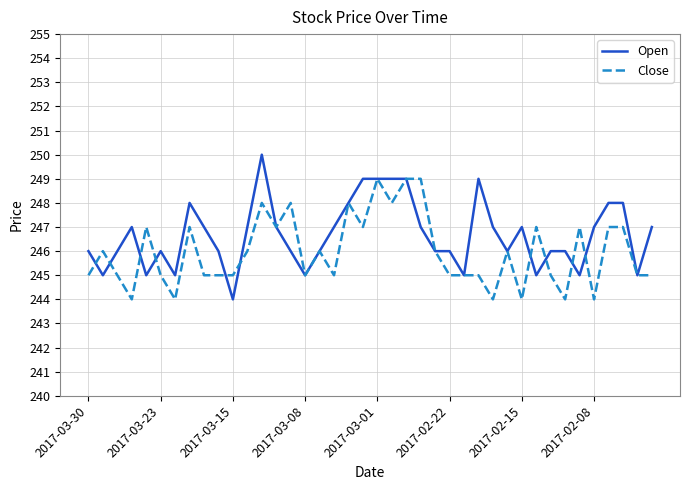

Rank the series by their maximum value, from lowest to highest.

Close, Open